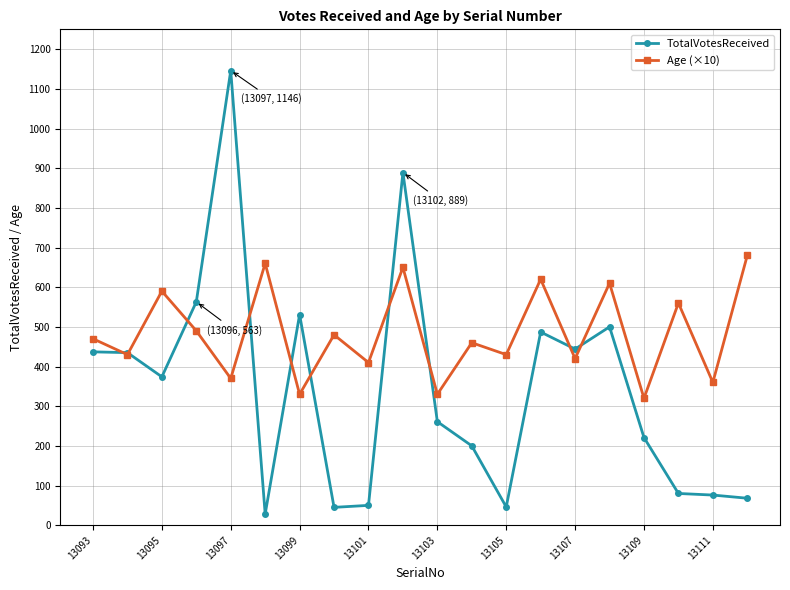

What is the difference between the second highest and minimum values in the Age (×10) series?

340